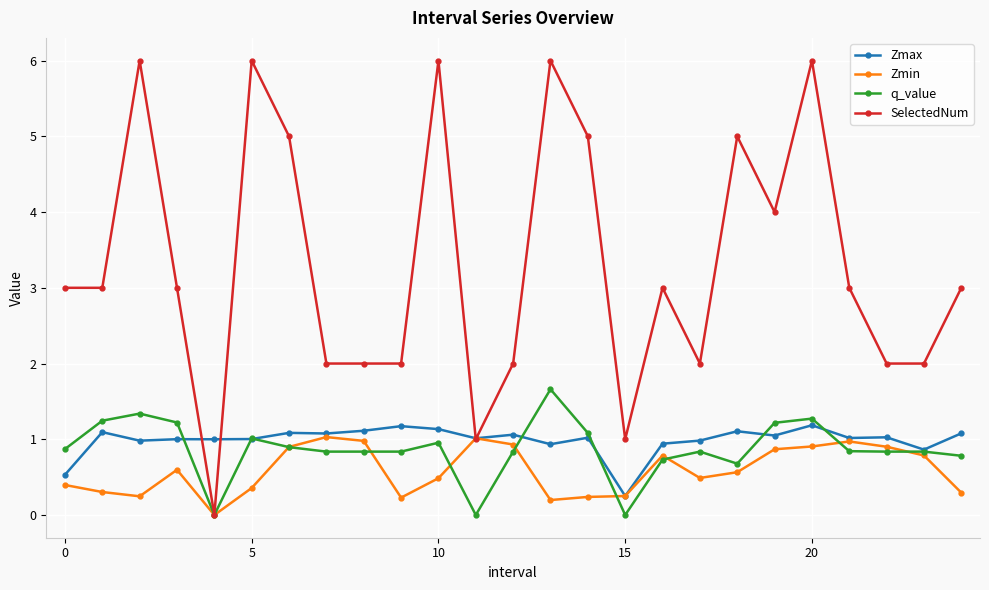

What is the maximum value shown in the chart?

6.0